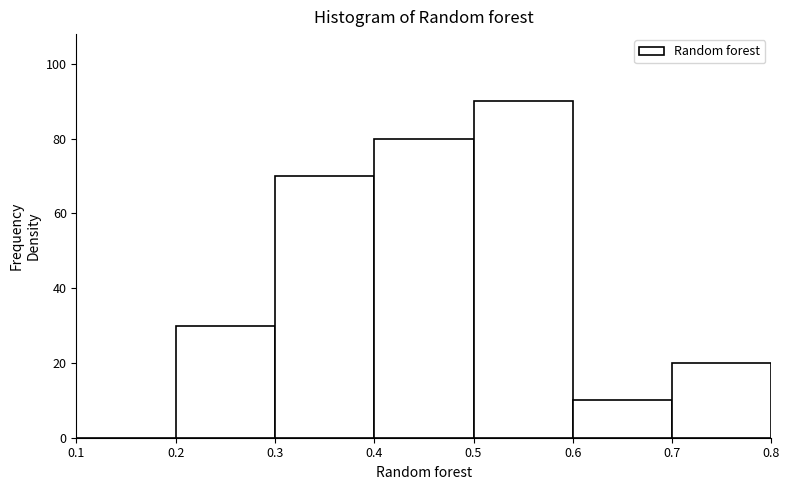

How tall is the bar that spans 0.2 to 0.3 on the x-axis? The values are not printed on the chart, so give them approximately, as read against the axis.

30